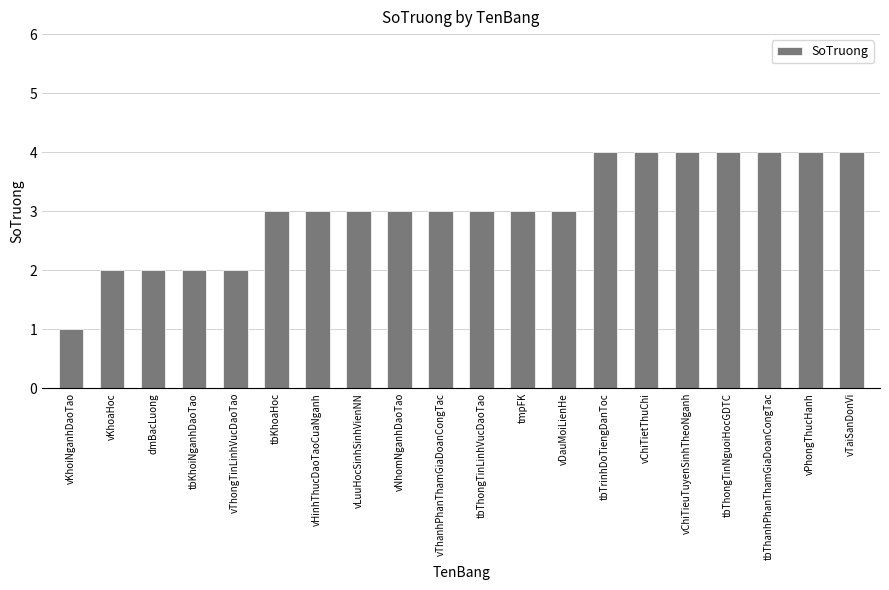

How many data points does each series have?

20